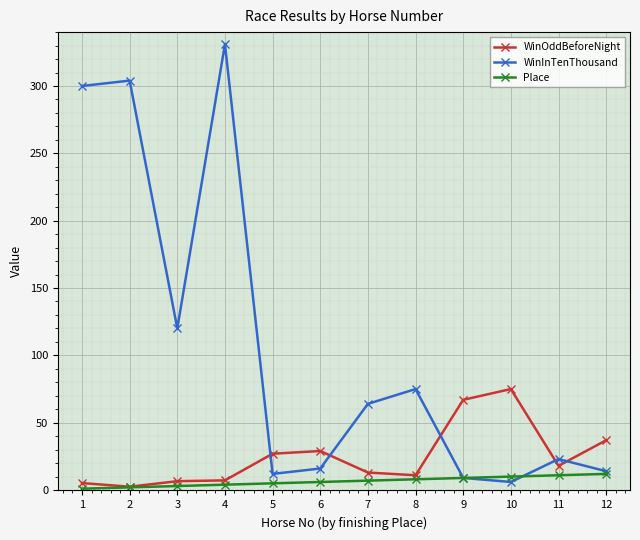

How many lines are shown in the chart?

3